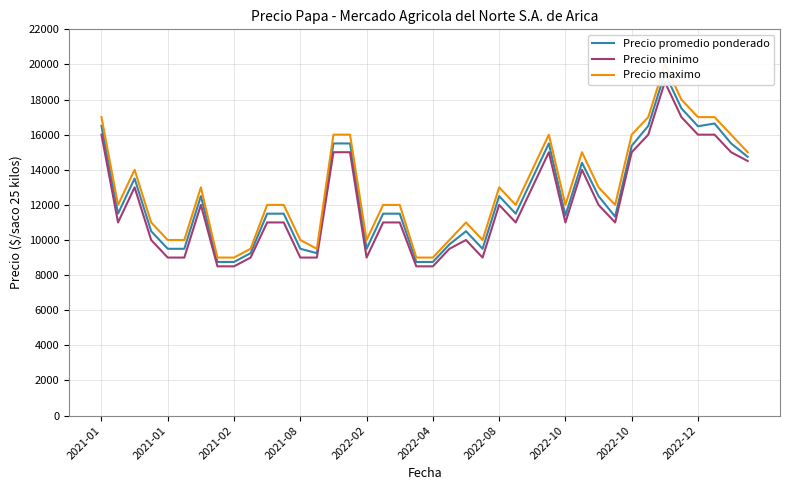

Count the number of categories in the chart.

40